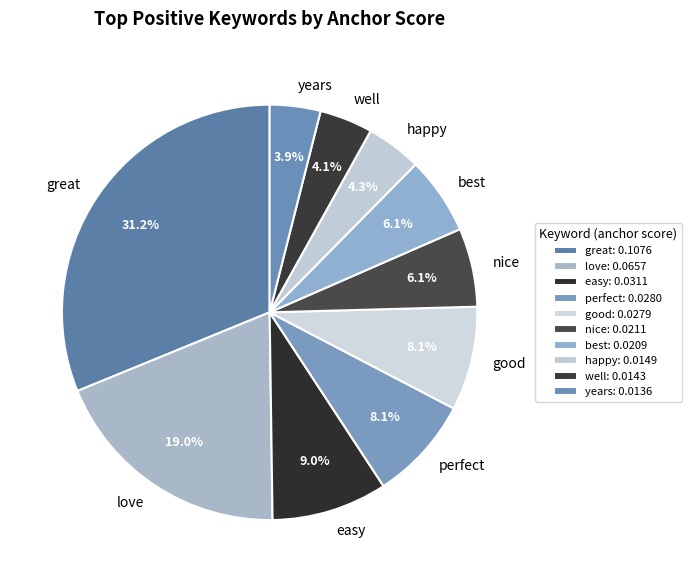

Does great account for over 50% of the chart?

No